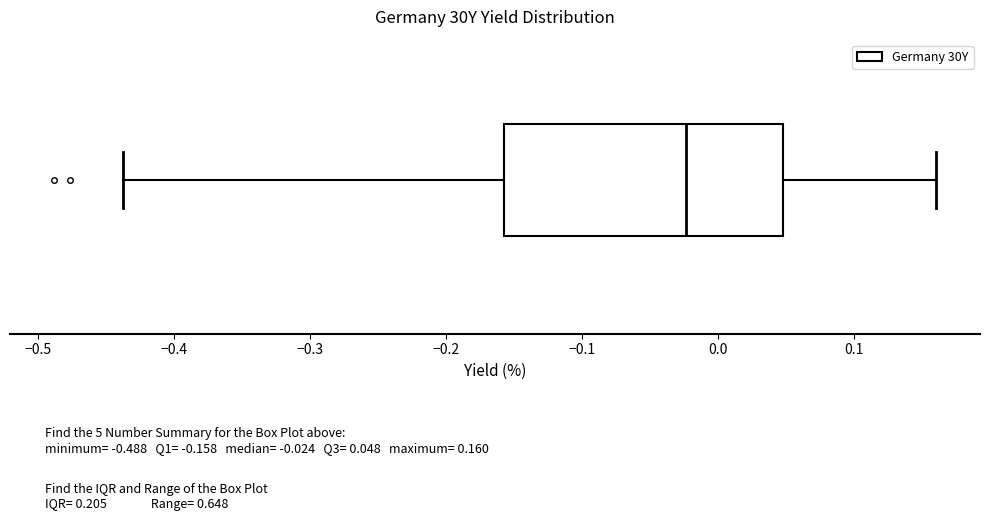

Read this box plot against the x-axis: the position of the median line, the range covered by the box, and the ends of both whiskers. The values are not printed on the chart, so give them approximately, as read against the axis.

median -0.02, box -0.16 to 0.05, whiskers -0.44 to 0.16